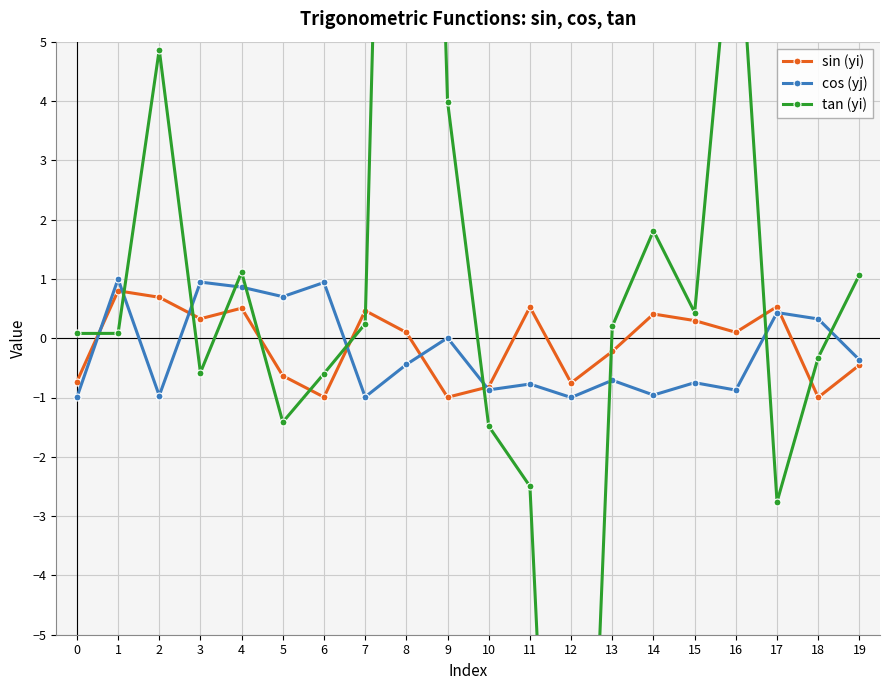

What is the difference between the highest and lowest values at 10?

0.7